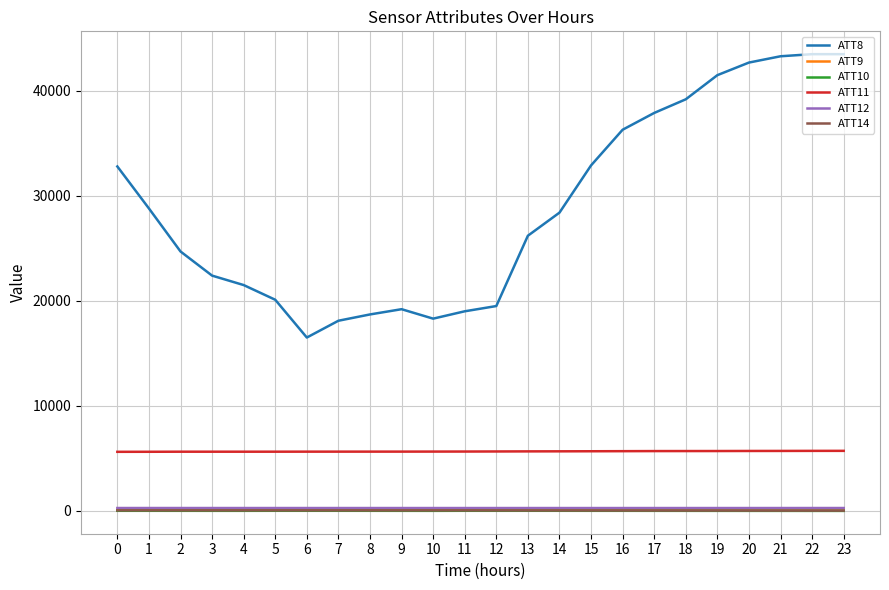

Which series has the largest total across all categories?

ATT8